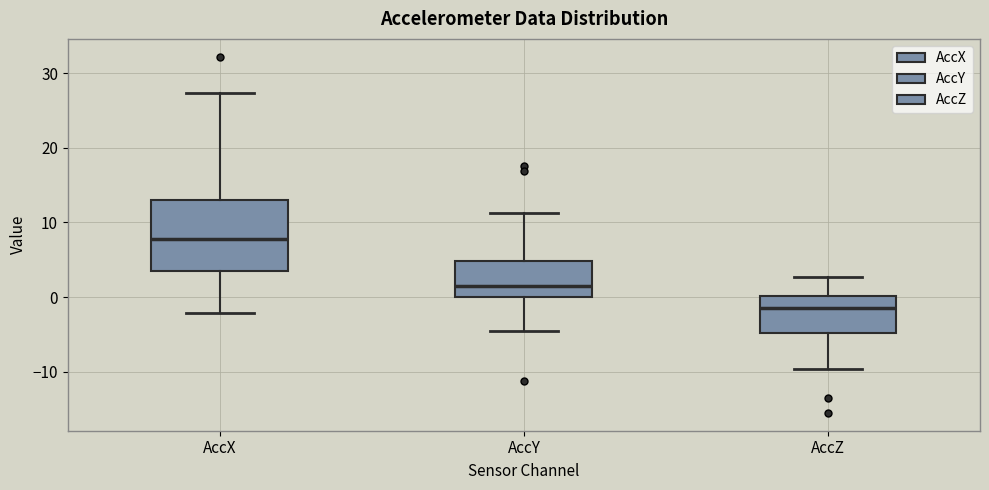

Which box has the lowest median line?

AccZ